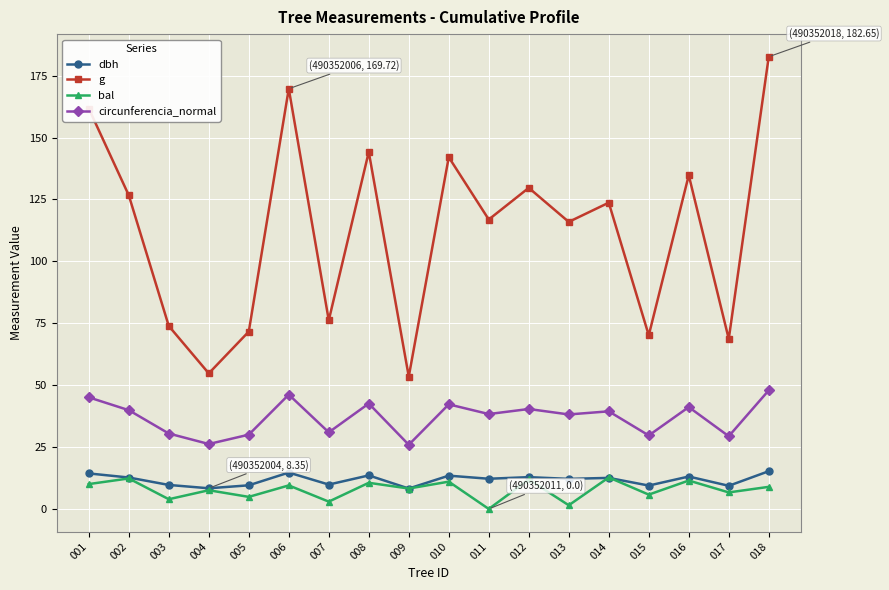

What is the maximum value for g?

182.7